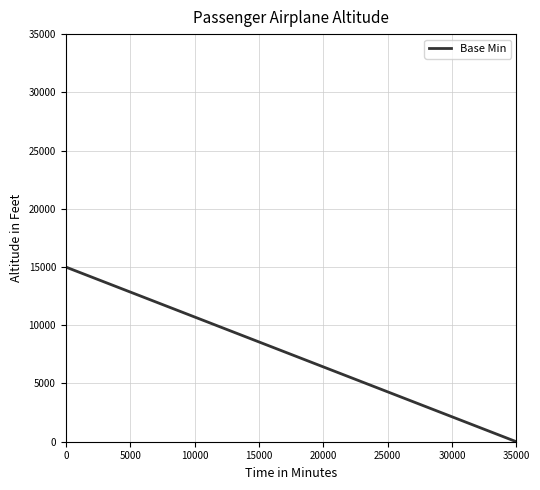

What is the greatest value displayed?

15000.0